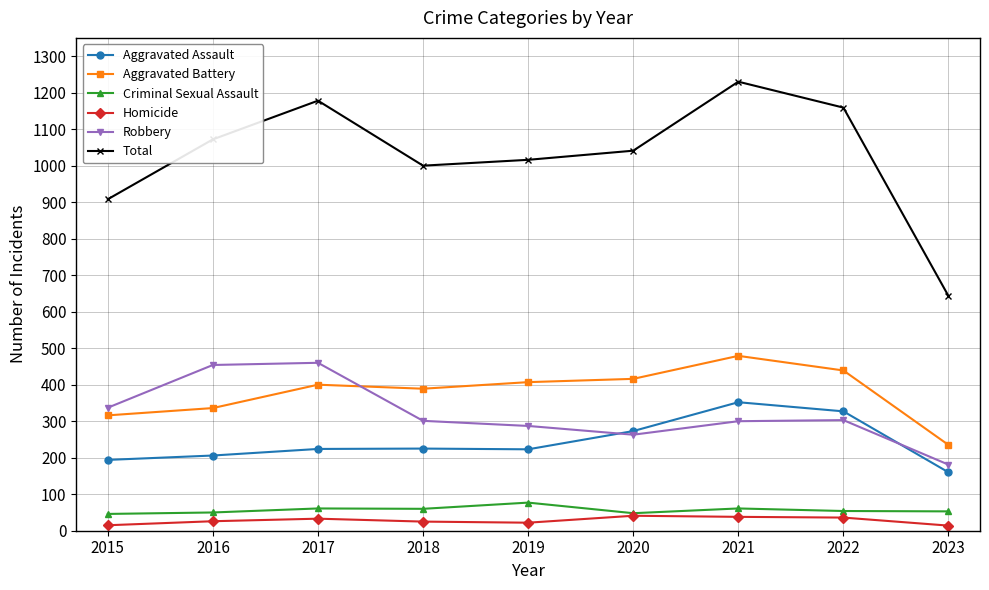

The value of Homicide at 2023 is 14. True or false?

True